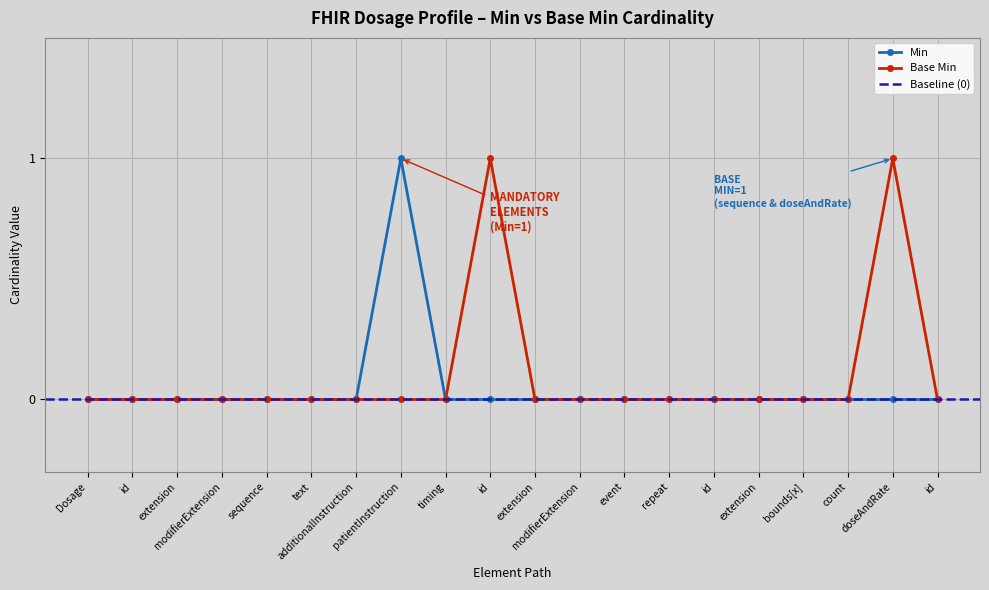

The Base Min series shows -1 at patientInstruction. True or false?

False